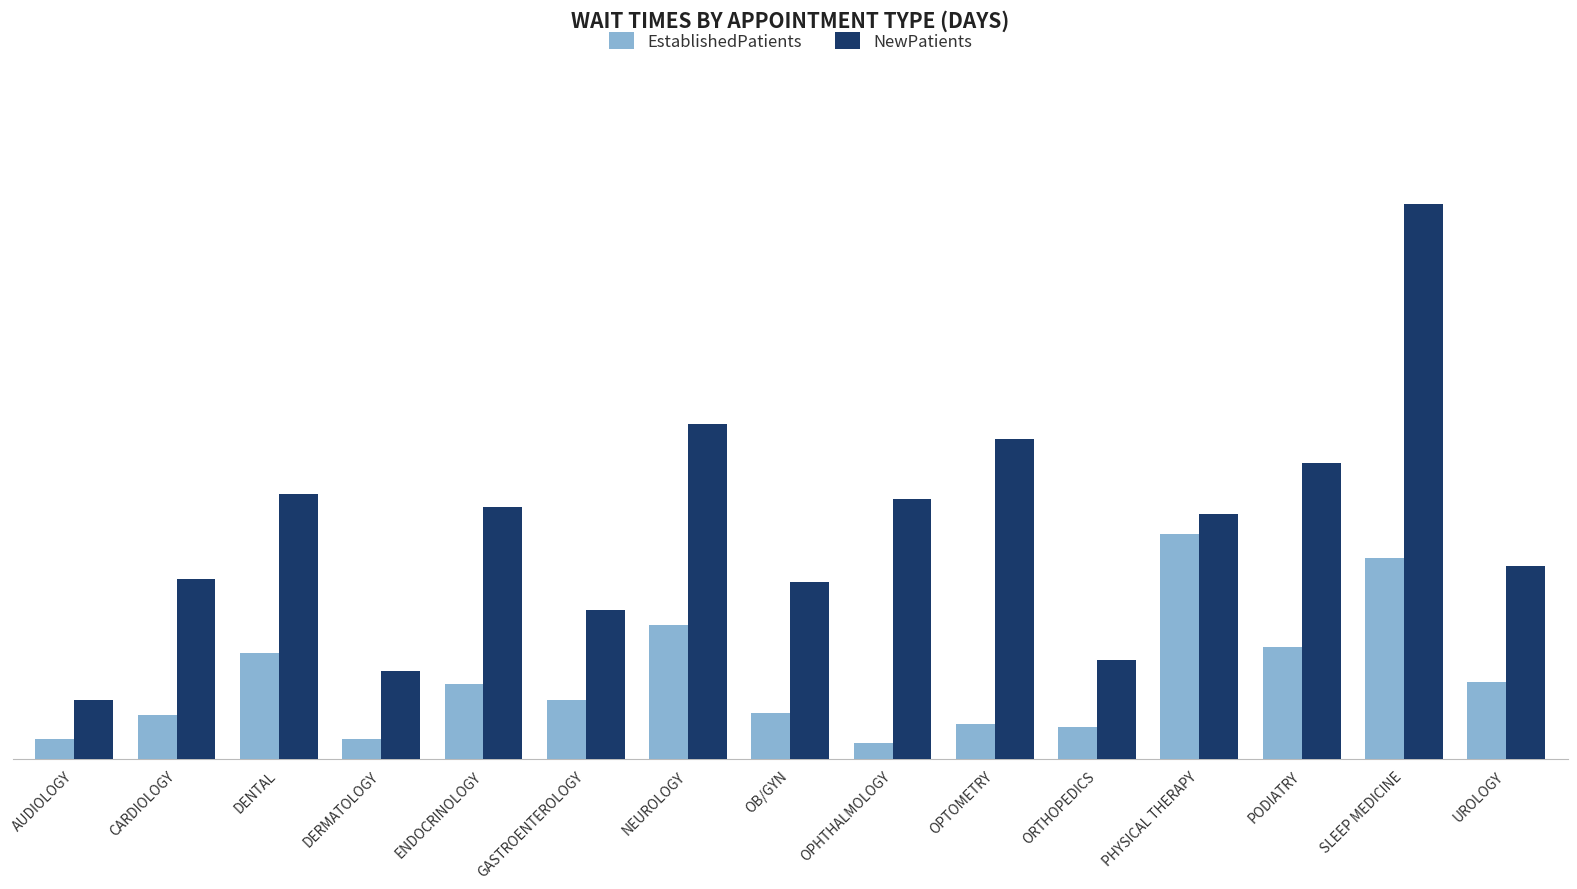

Are the bars horizontal?

No